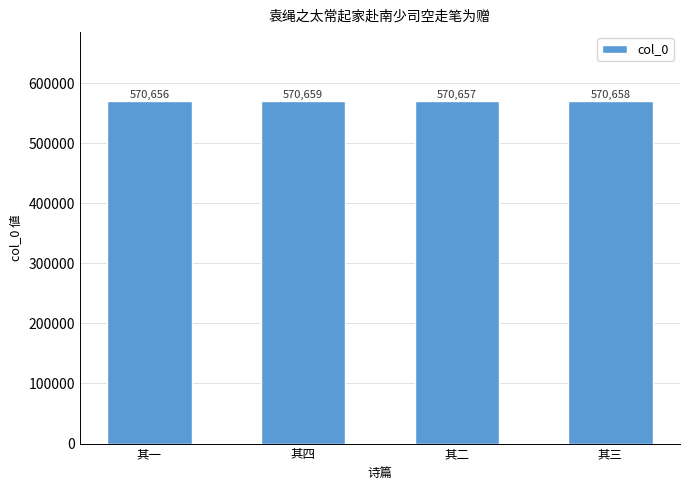

List the labels in order of value, smallest first.

其一, 其二, 其三, 其四